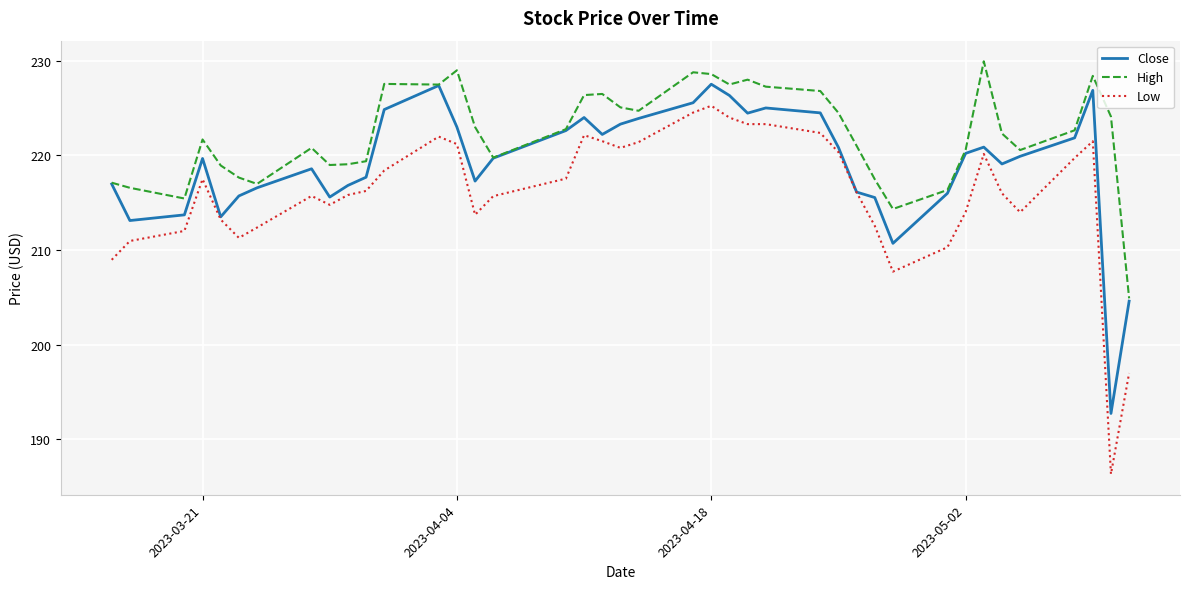

List the series in order of their peak value, highest first.

High, Close, Low